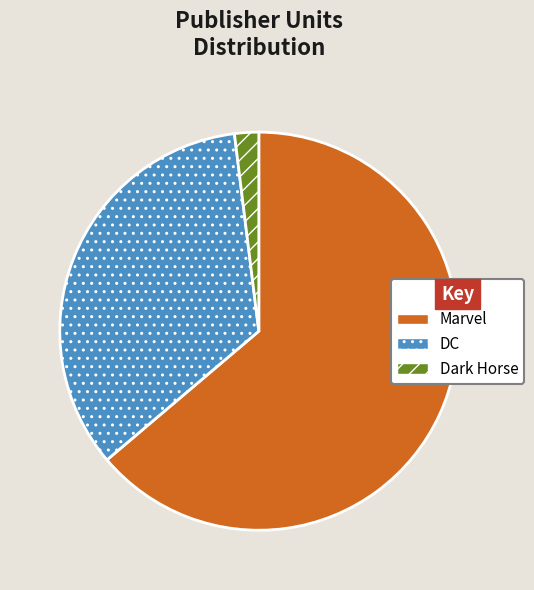

Between DC and Dark Horse, which is larger?

DC